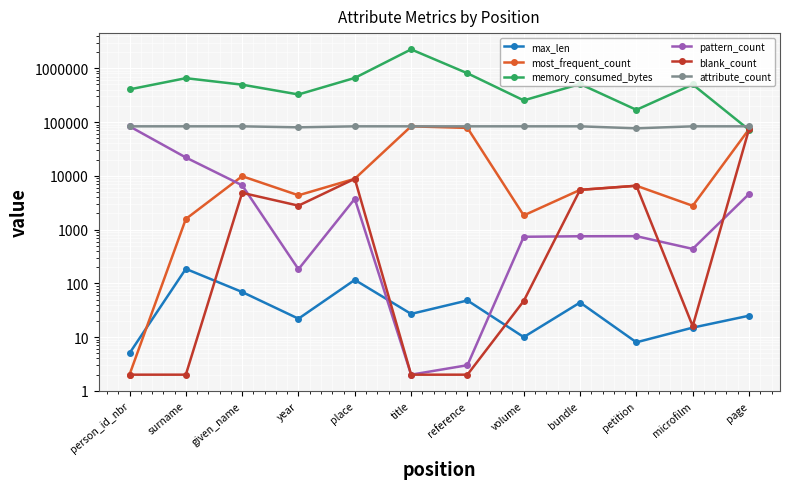

What is the label of the 7th point from the left?

reference